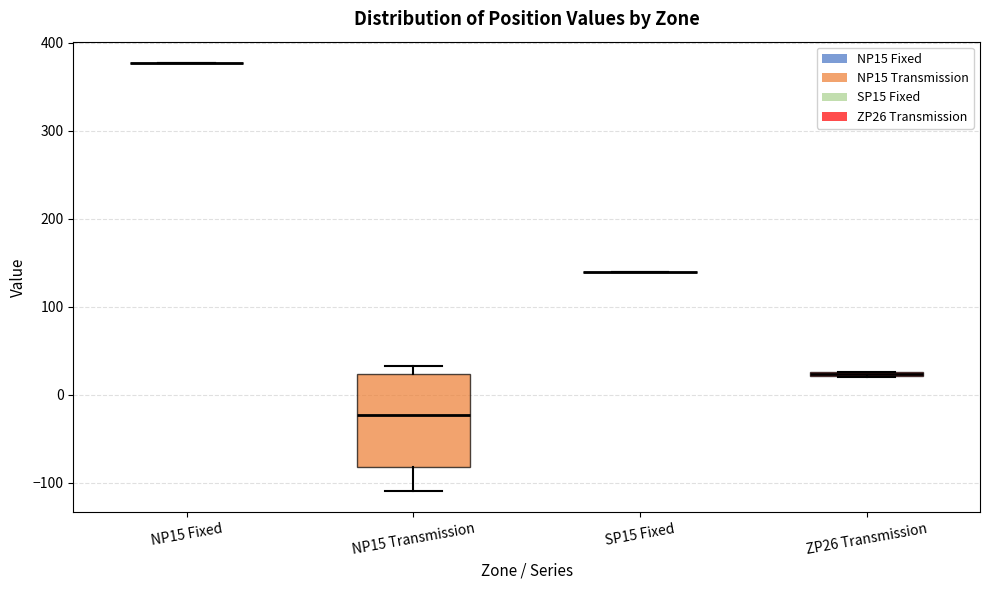

Which box is the tallest, from its lower edge to its upper edge?

NP15 Transmission